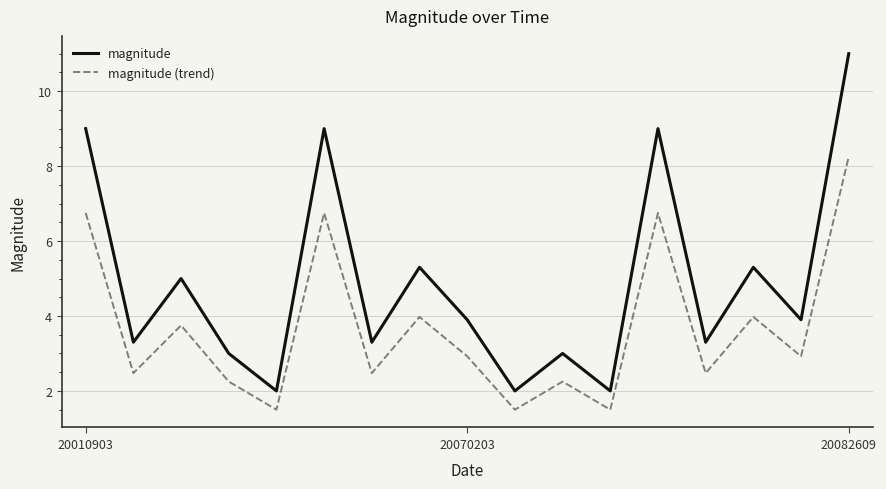

True or false: magnitude and magnitude (trend) intersect in this chart.

False